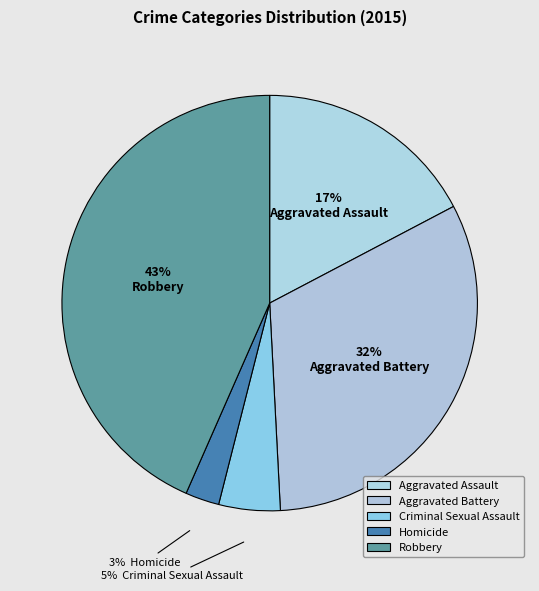

How many segments does this pie chart have?

5